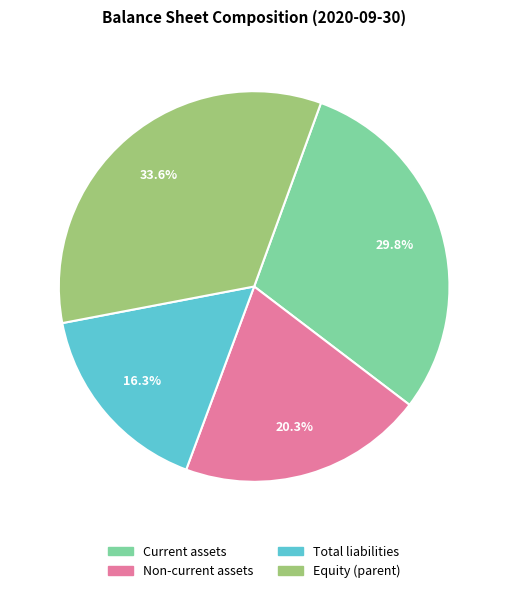

What portion of the pie excludes Current assets?

70.2%